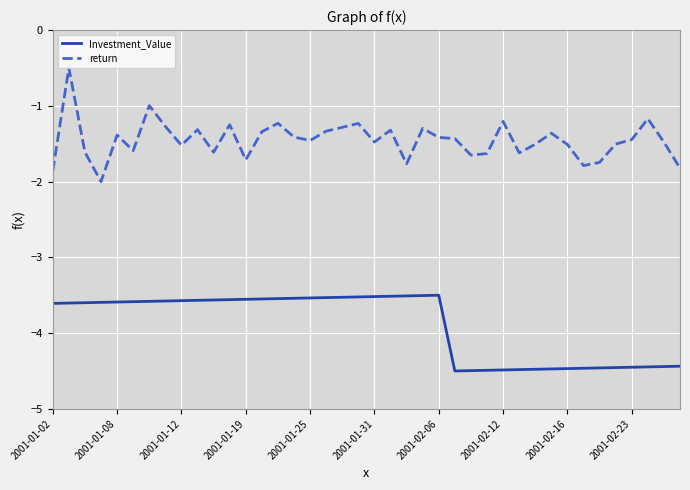

What is the maximum value for Investment_Value?

-3.5